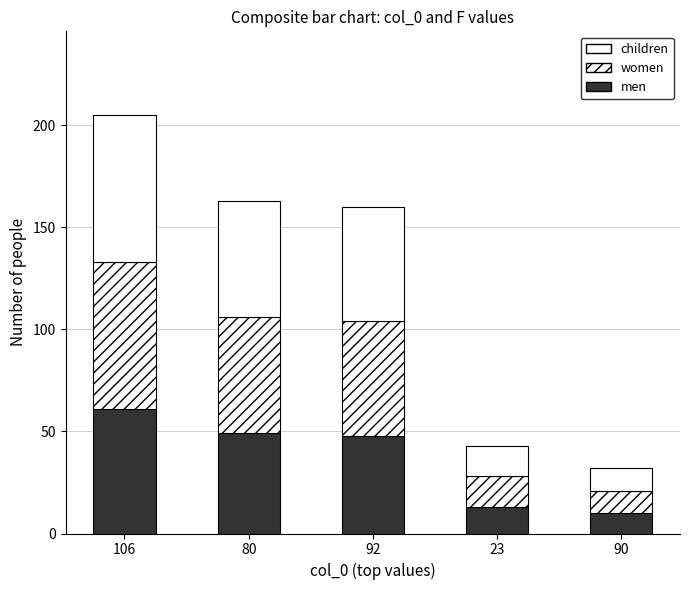

Count the number of categories in the chart.

5